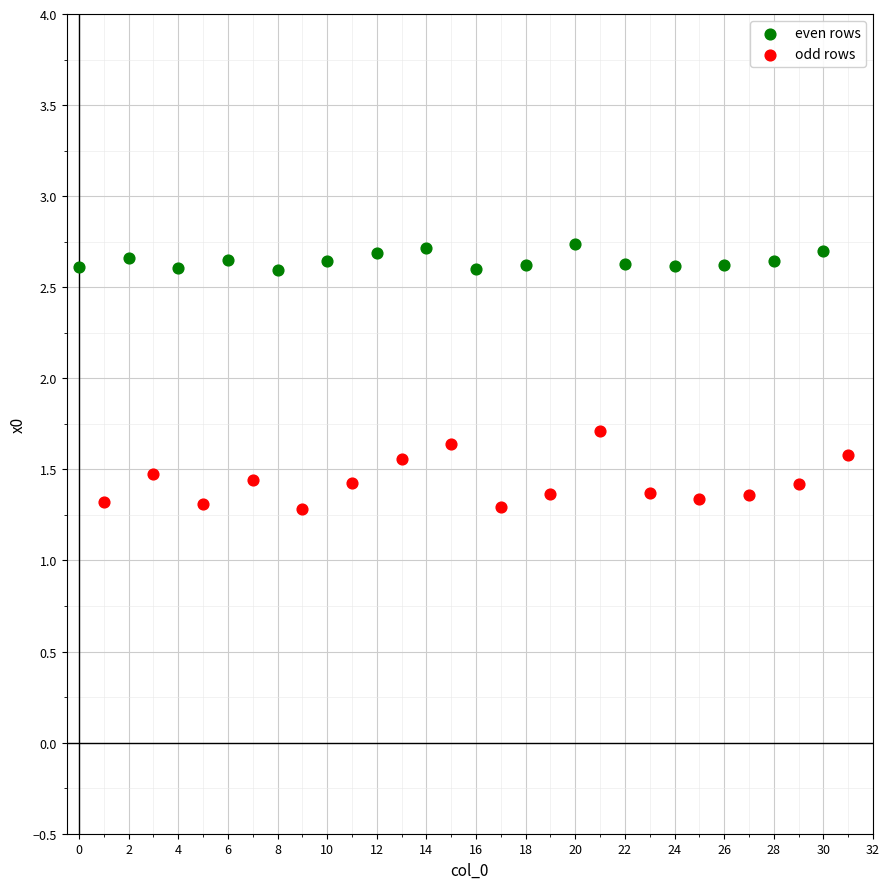

Which series reaches the minimum Y coordinate?

odd rows